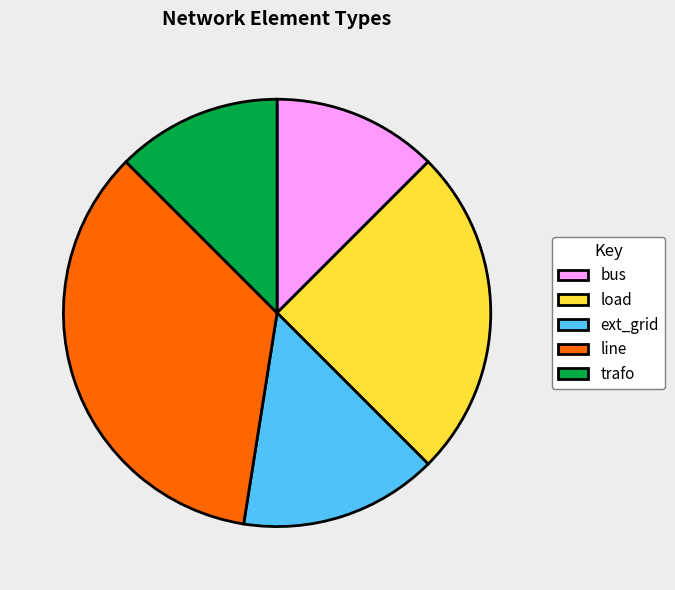

What is the largest slice in the pie chart?

line